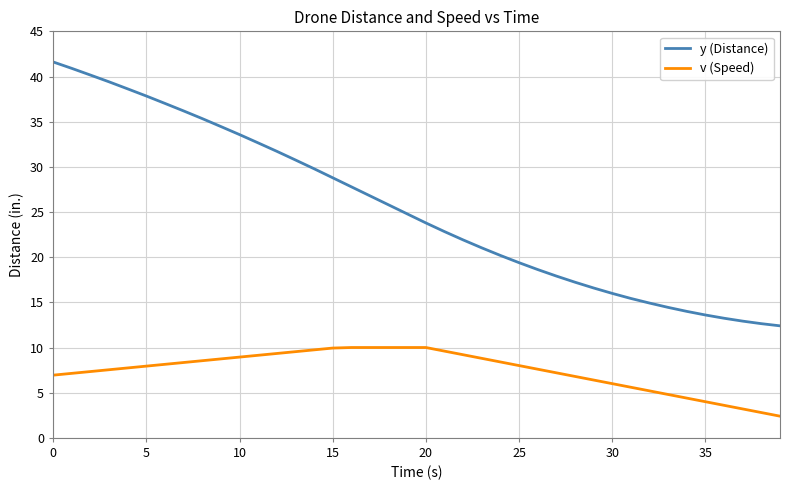

True or false: v (Speed) and y (Distance) cross at least once.

False